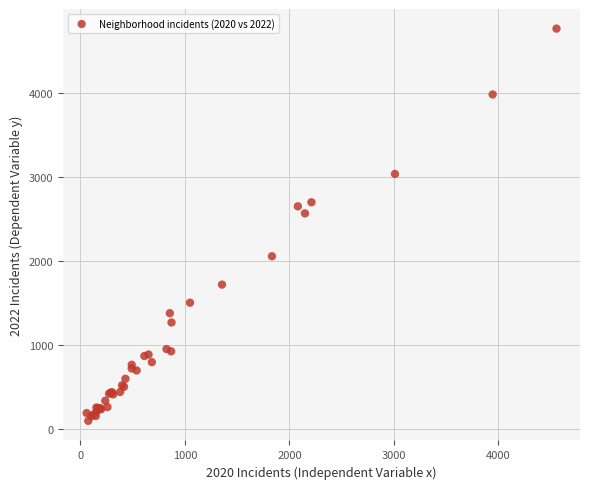

What Y value in the scatter plot is closest to 2431?

2566